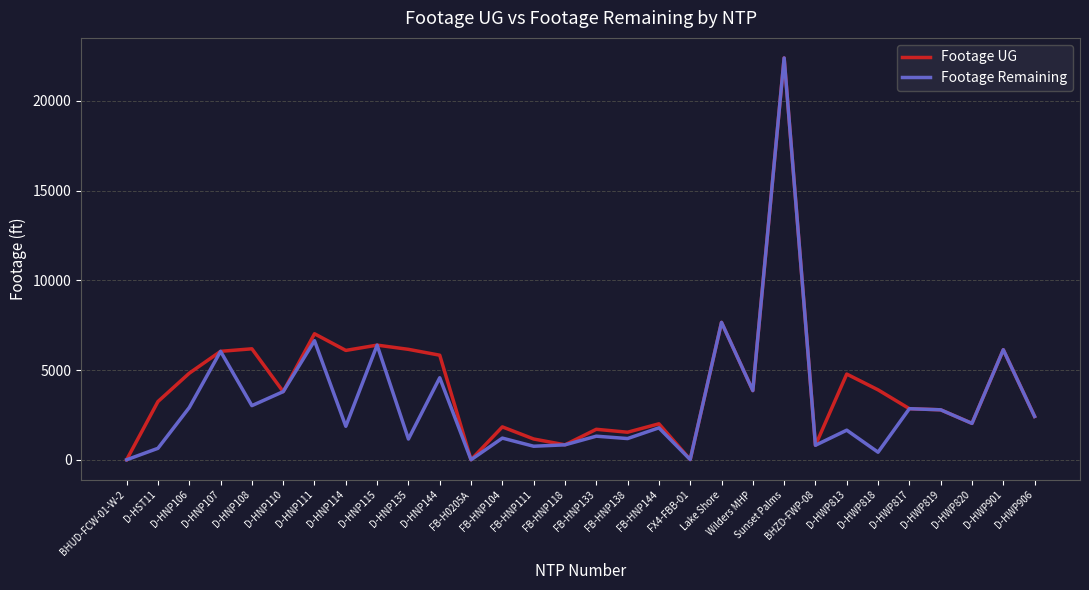

True or false: Footage Remaining has a value of 1181 at FB-HNP138.

True